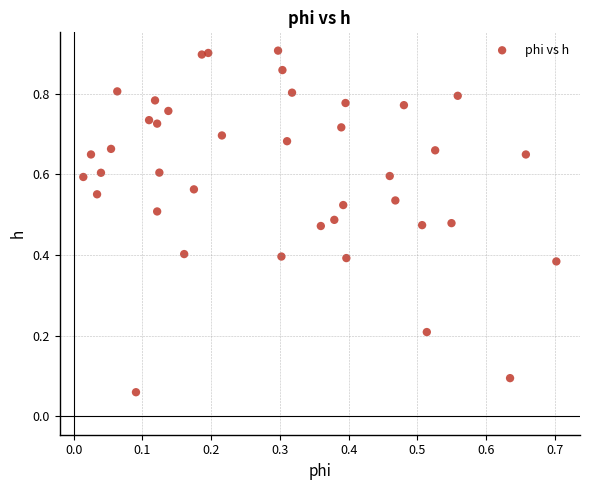

How many data points are displayed?

40